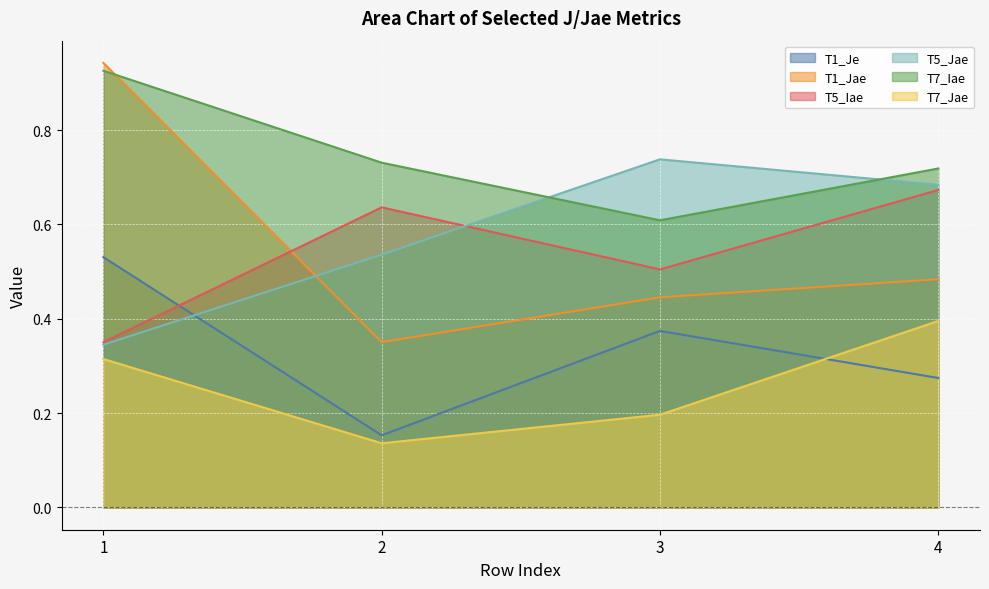

What is the value of the T7_Jae point at the 3rd from the left?

0.2